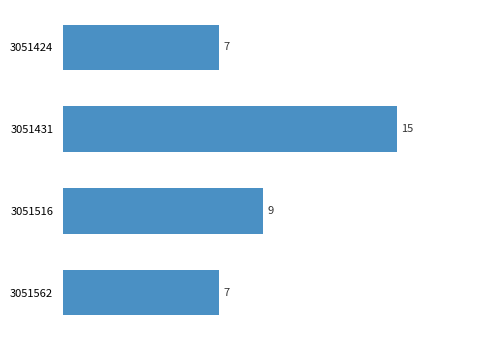

What value does the data have at 3051431?

15